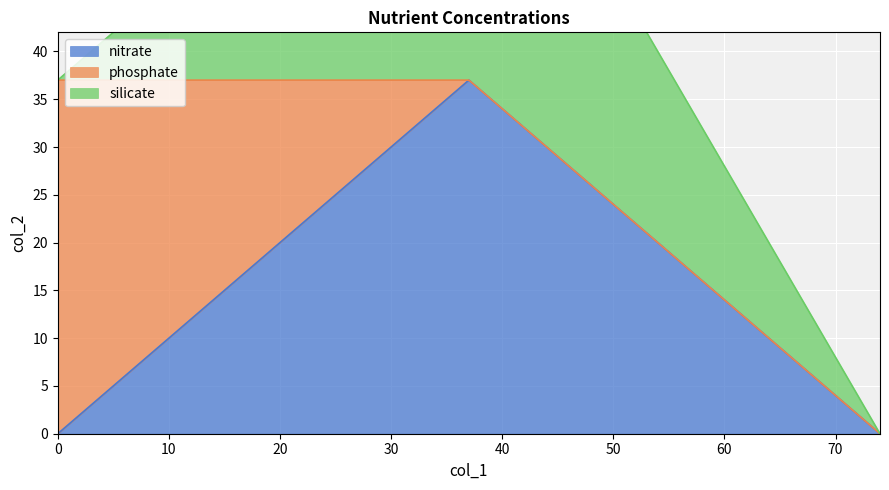

What is the difference between the maximum and minimum values in the phosphate series?

37